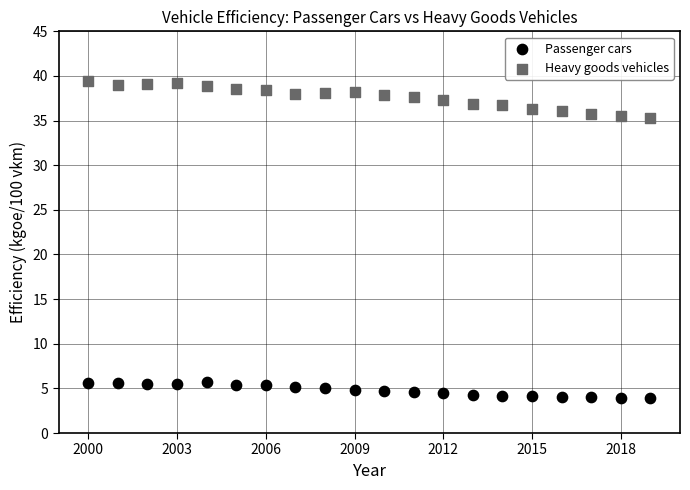

What are all the series names shown in the legend?

Passenger cars, Heavy goods vehicles